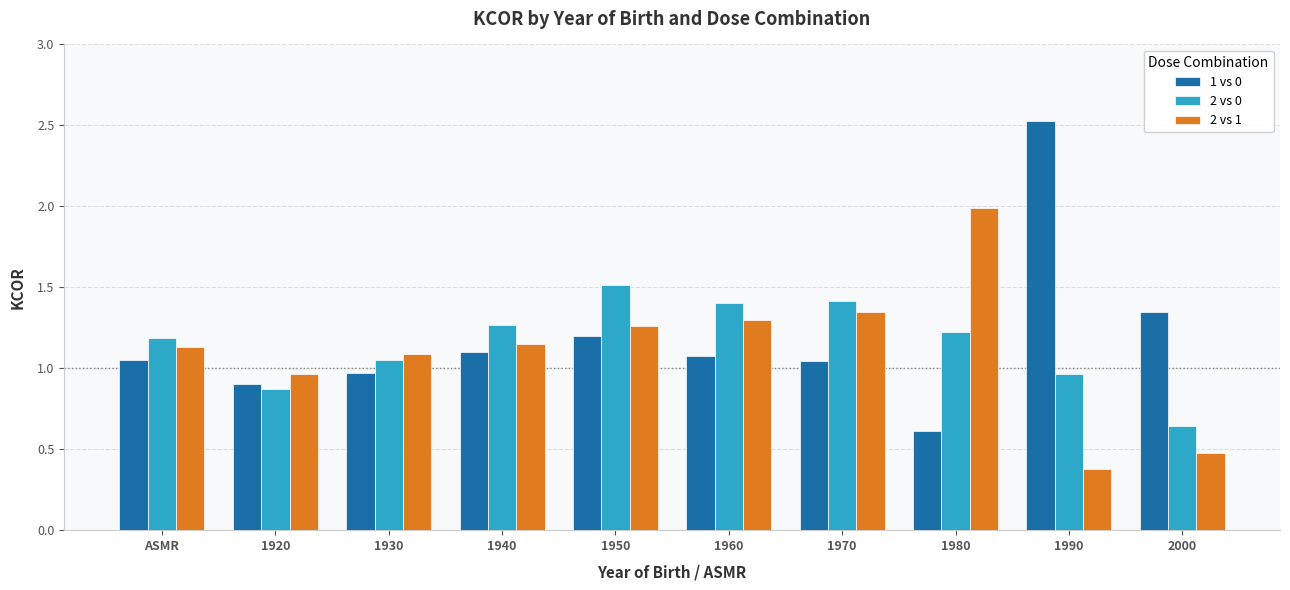

At which label does 1 vs 0 reach its peak?

1990